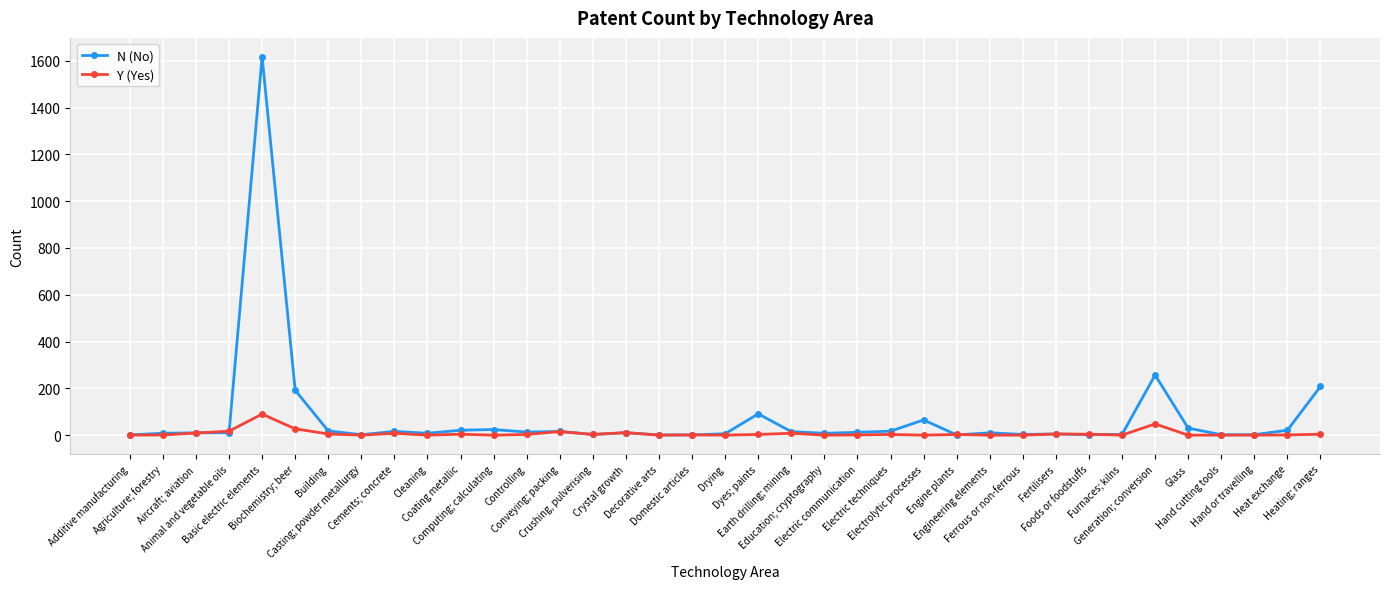

List the series in order of their peak value, highest first.

N (No), Y (Yes)